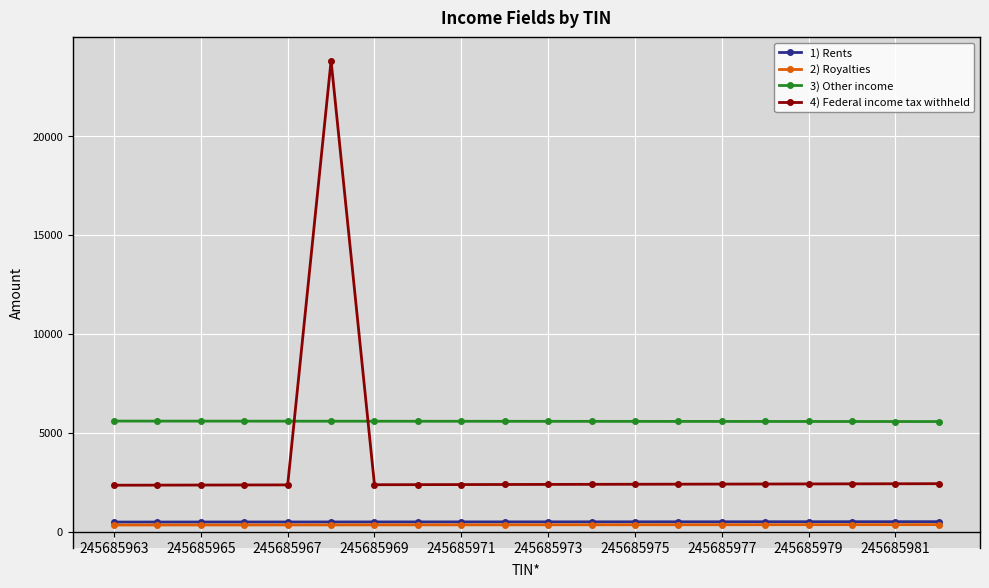

What is the maximum value shown in the chart?

23810.2